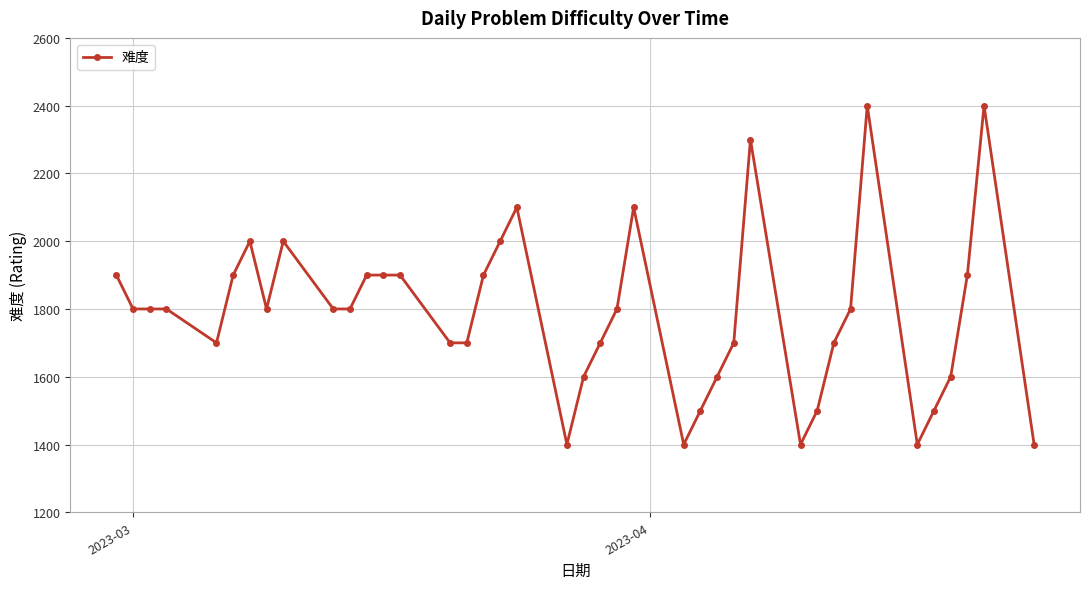

What is the sum of all values?

71500